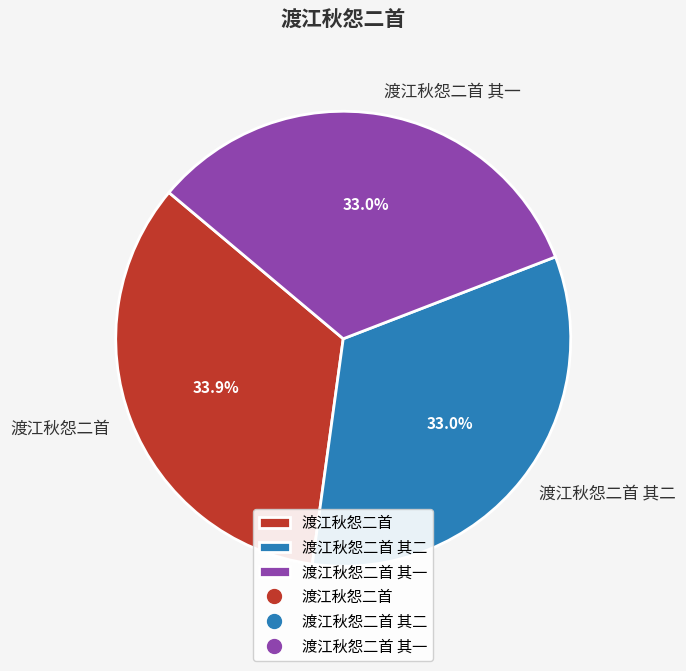

Which slice is the largest?

渡江秋怨二首